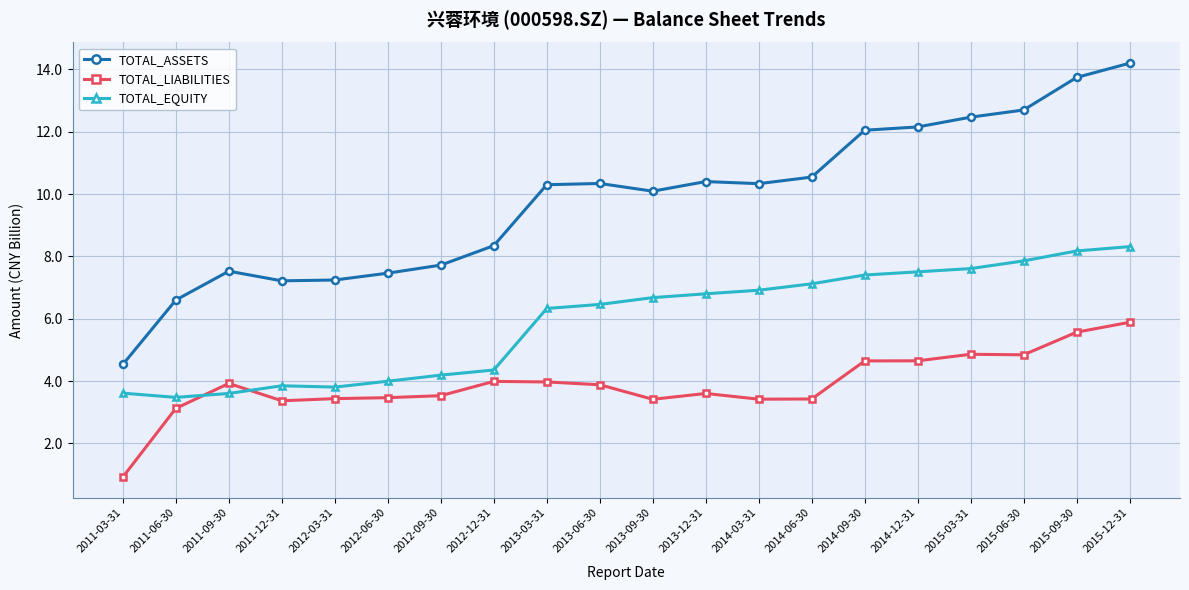

Rank the series by their maximum value, from highest to lowest.

TOTAL_ASSETS, TOTAL_EQUITY, TOTAL_LIABILITIES